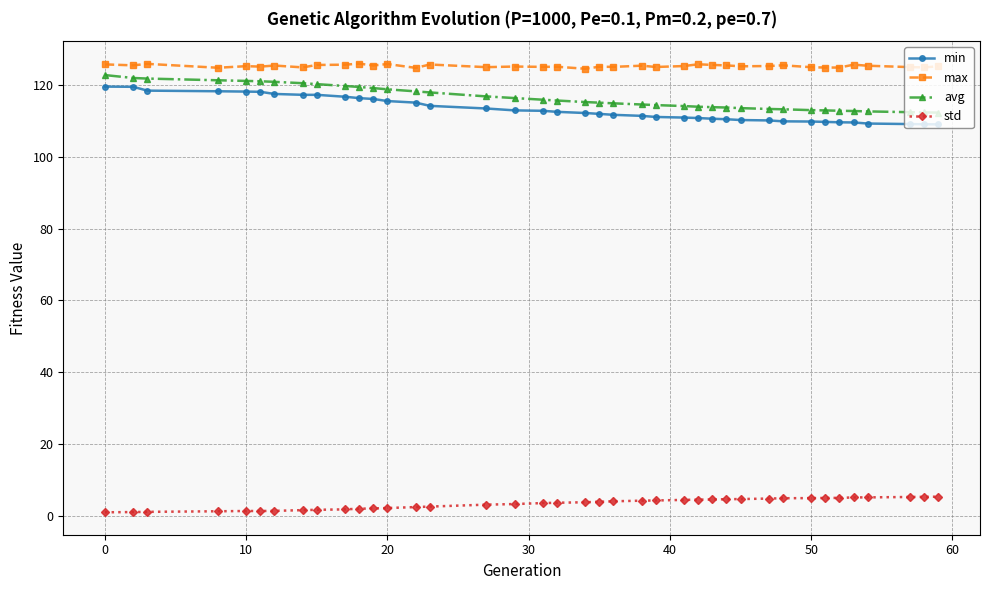

True or false: std and avg intersect in this chart.

False